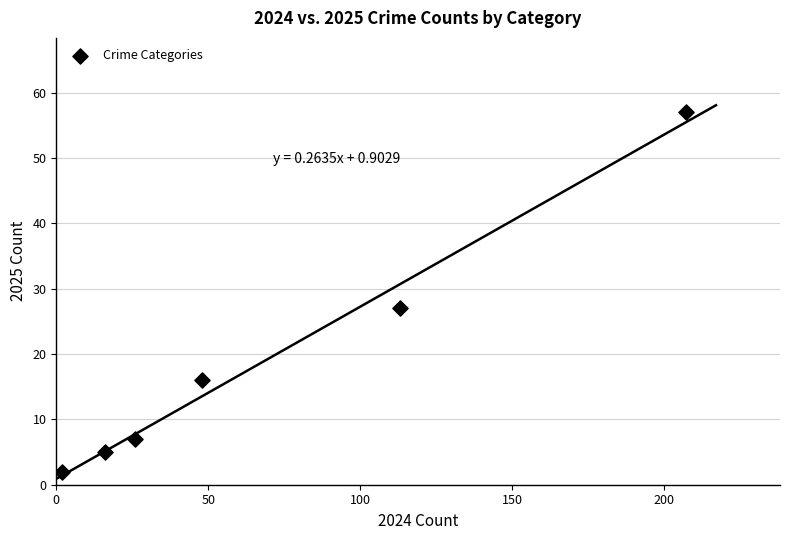

What Y value in the scatter plot is closest to 29?

27